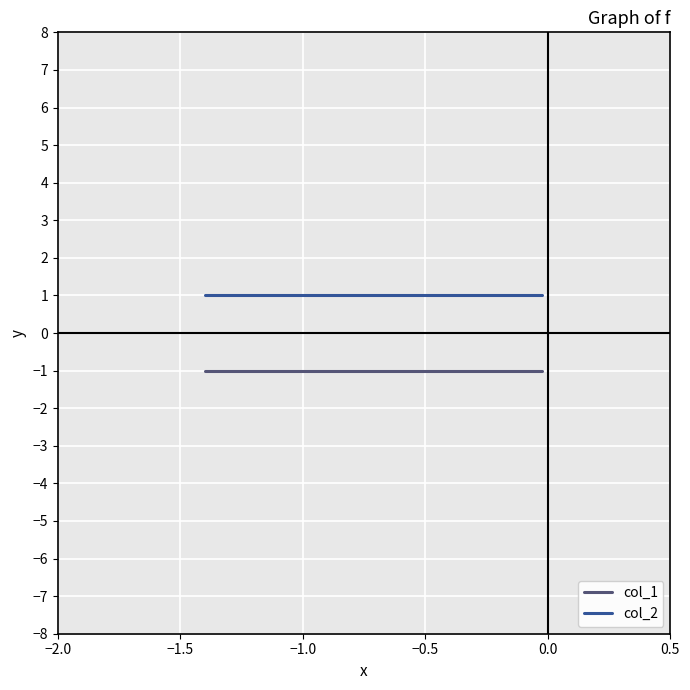

True or false: col_2 and col_1 intersect in this chart.

False